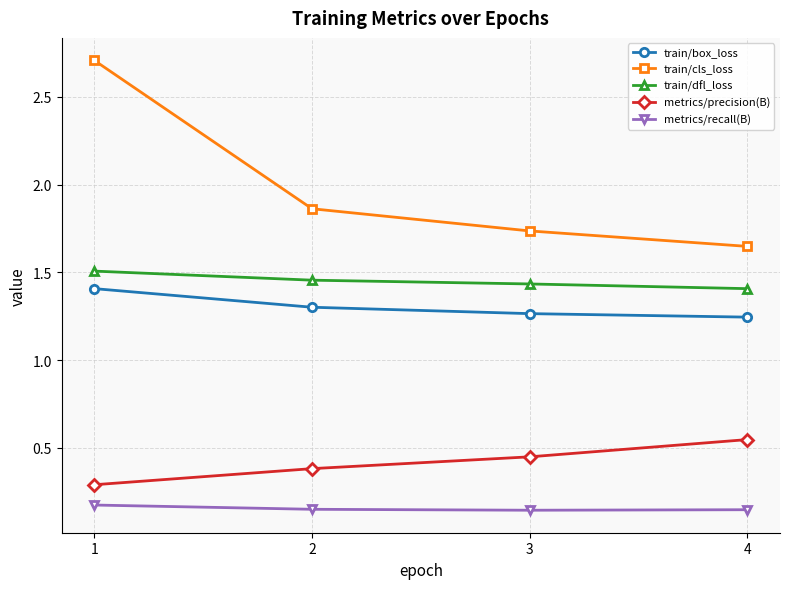

True or false: metrics/recall(B) and train/box_loss cross at least once.

False